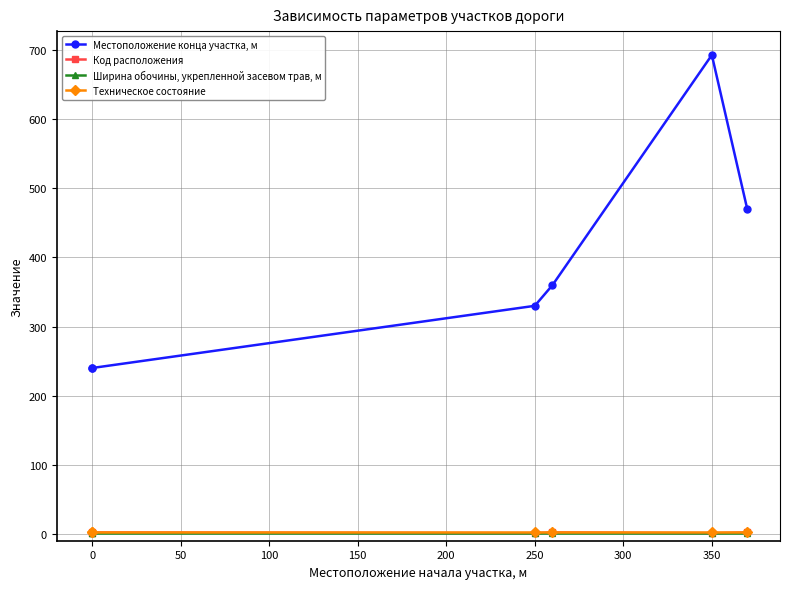

True or false: Местоположение конца участка, м and Код расположения intersect in this chart.

False